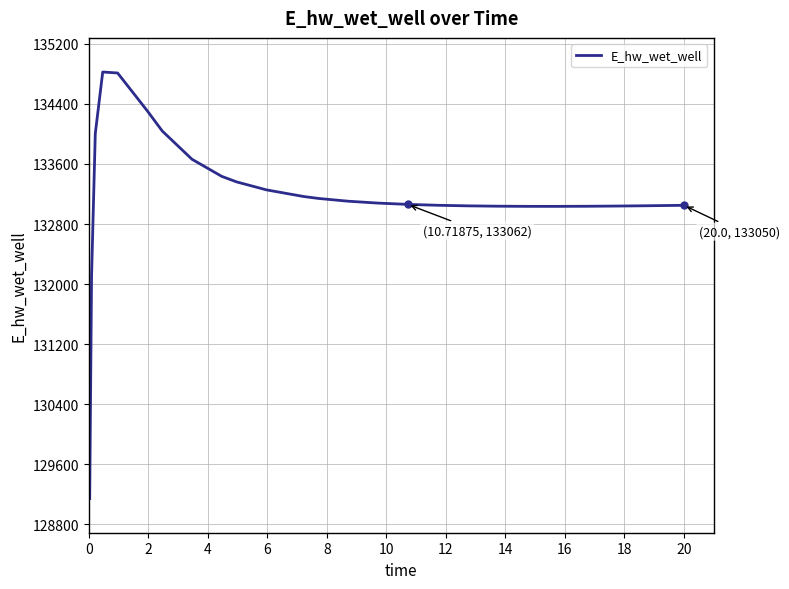

What is the greatest value displayed?

134825.0